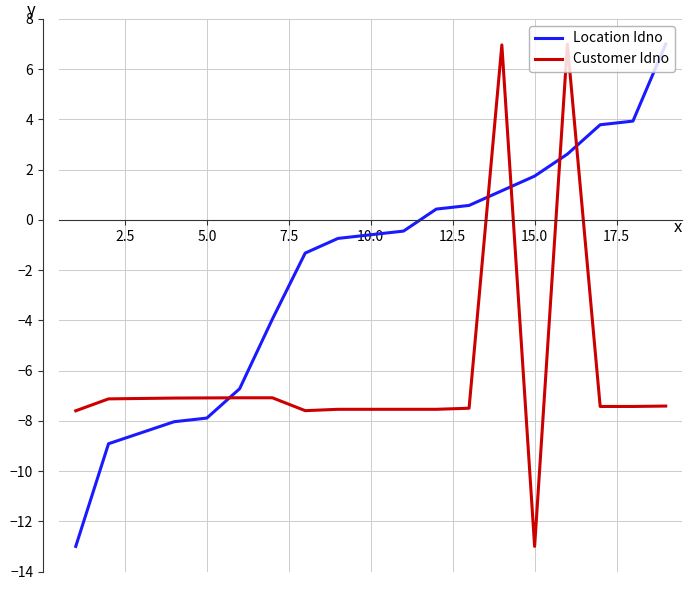

How many times do Location Idno and Customer Idno cross each other?

5